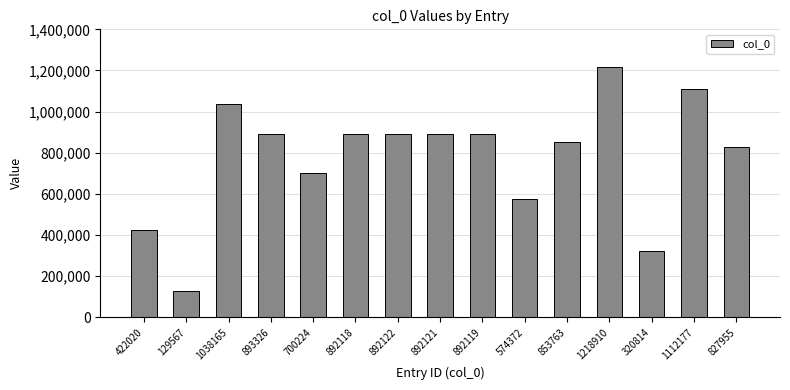

What is the label of the 11th bar from the right?

700224